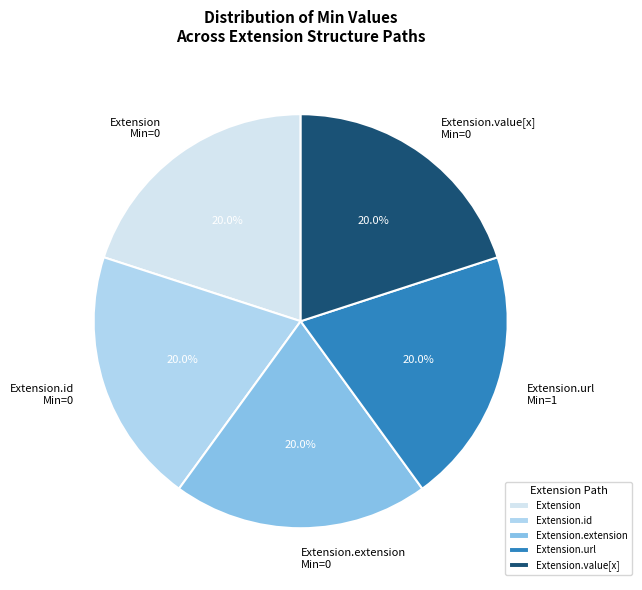

Does any single category account for the majority?

No